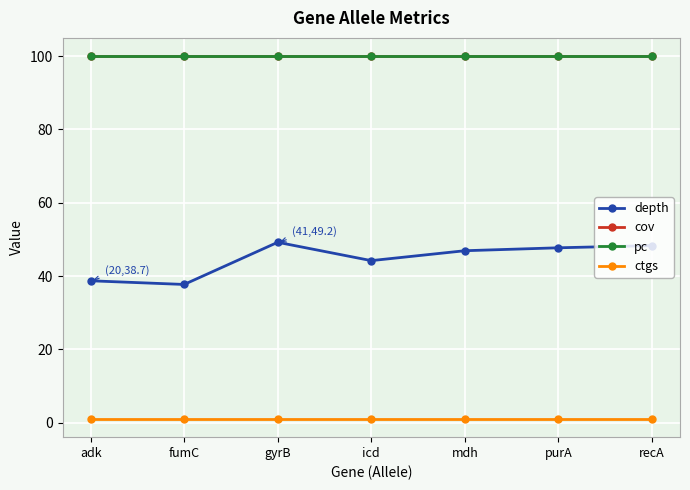

Is this an area chart (filled region under the line)?

No